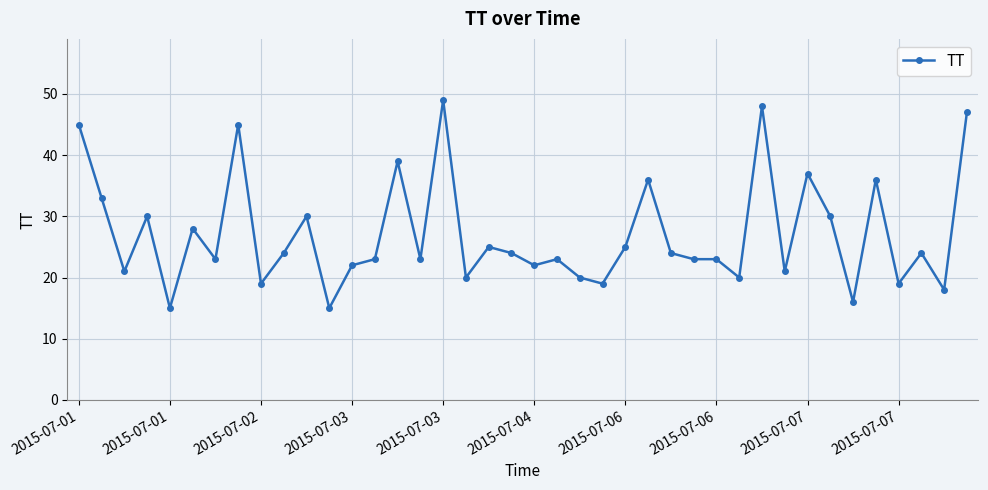

True or false: the data has more than 2 interior local peaks.

True